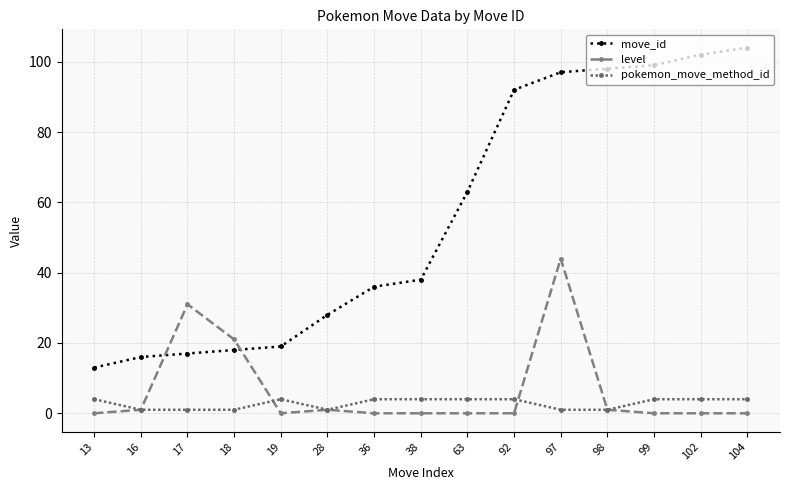

True or false: move_id and pokemon_move_method_id intersect in this chart.

False